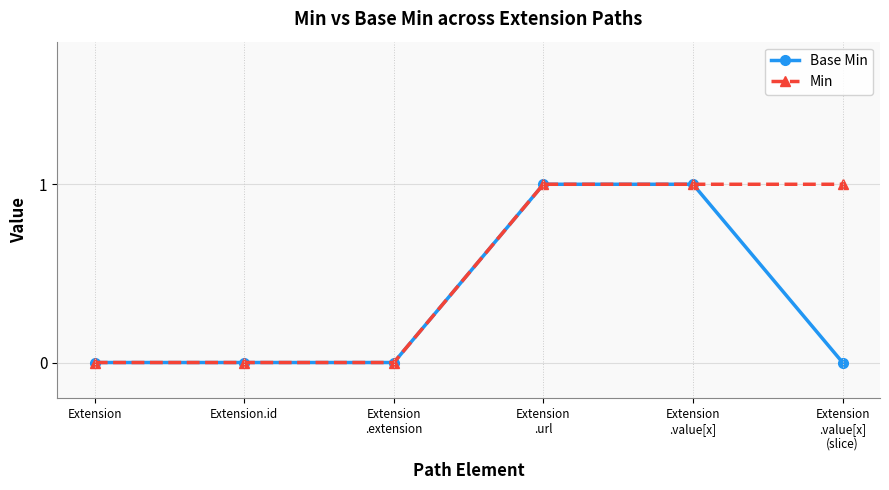

Reading left to right, extract all data points from this chart.

Base Min: 0	0	0	1	1	0
Min: 0	0	0	1	1	1